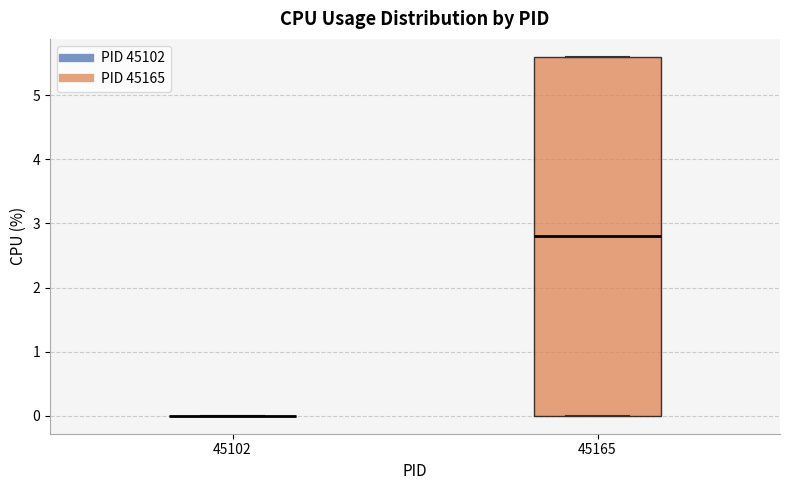

Which box is the tallest, from its lower edge to its upper edge?

45165